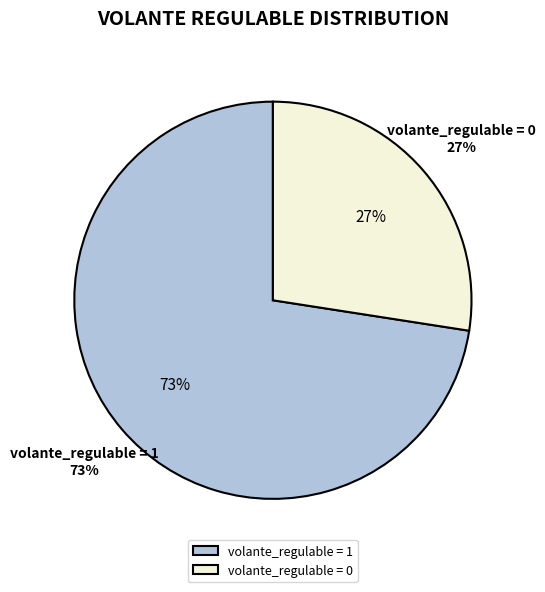

Which category has the biggest portion of the pie?

volante_regulable = 1